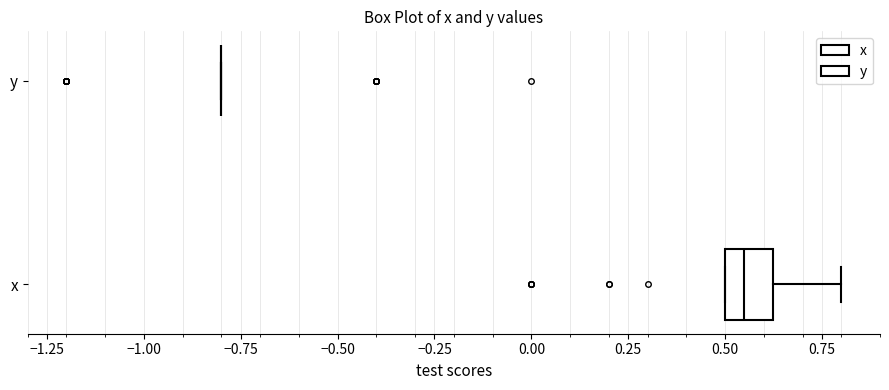

Reading bottom to top, transcribe this box plot: for each box, give where its median line is, the range the box spans, and where its two whiskers end, as read against the x-axis. The values are not printed on the chart, so give them approximately, as read against the axis.

x: median 0.55, box 0.50 to 0.65, whiskers 0.50 to 0.80
y: box collapsed to a line at -0.80, whiskers -0.80 to -0.80